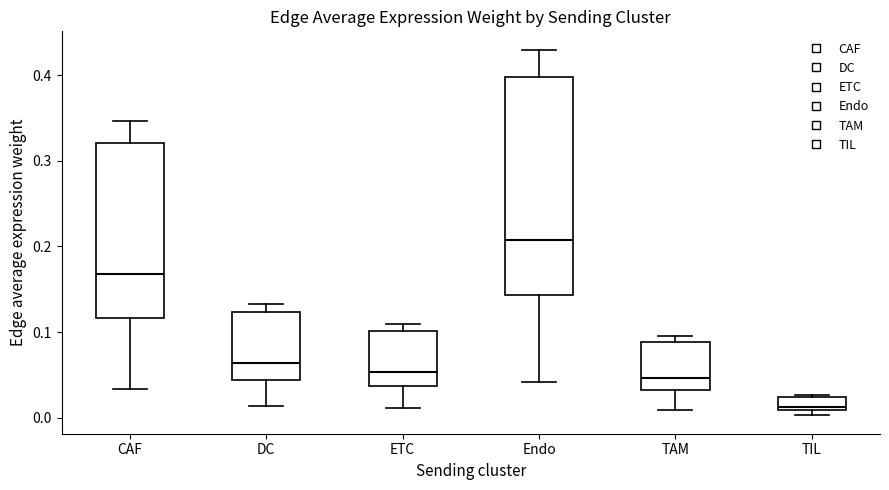

Which box has the lowest median line?

TIL